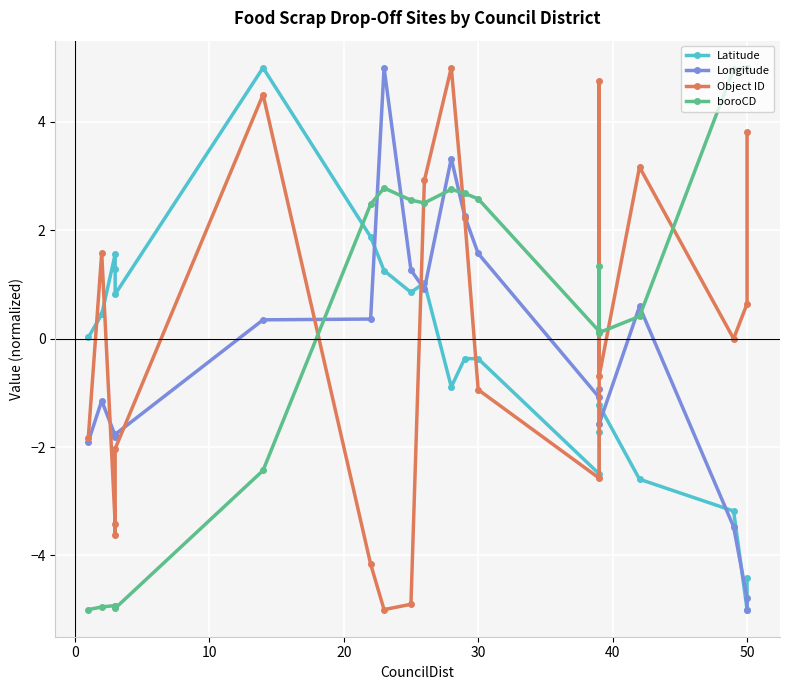

Is the value of Latitude at 60 greater than the value of boroCD at 10?

Yes